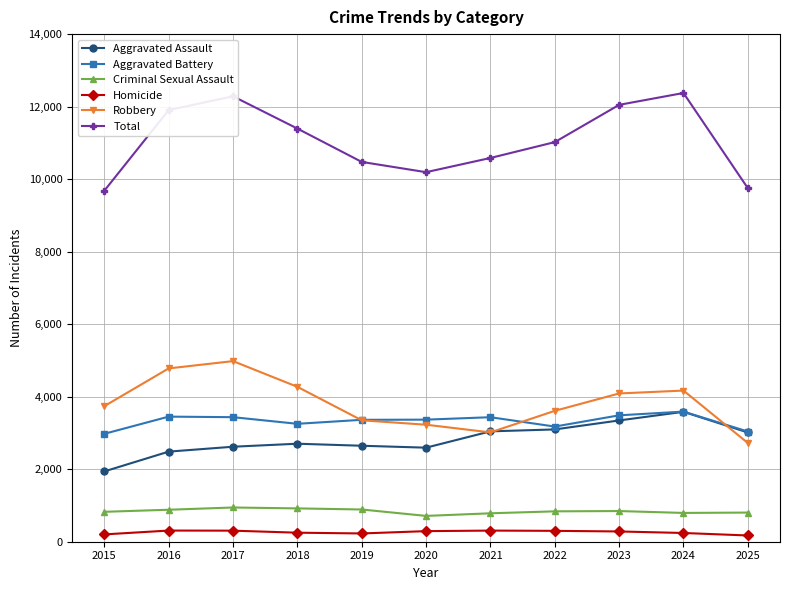

What is the minimum value for Total?

9681